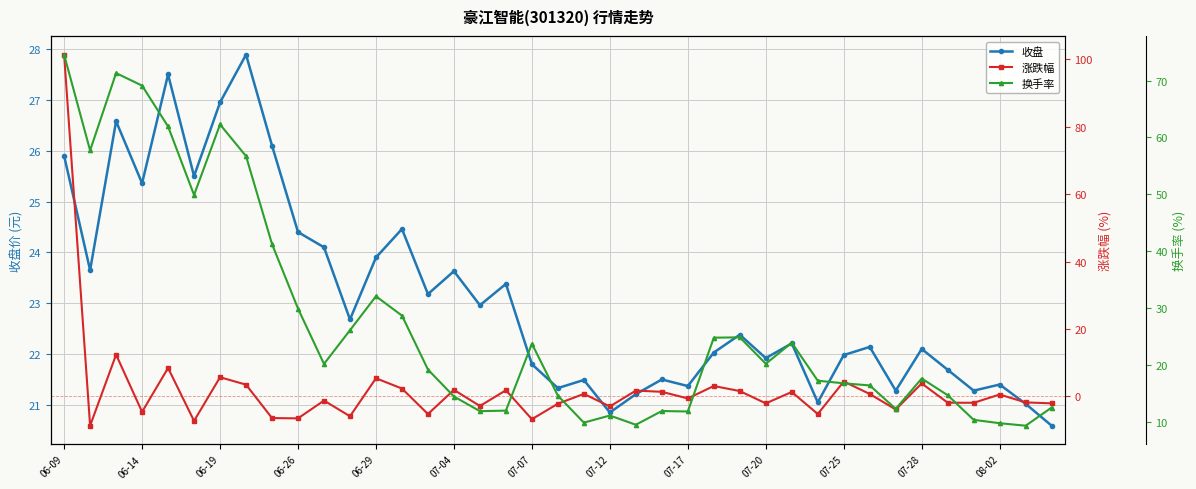

What is the average value of the 换手率 series?

27.3